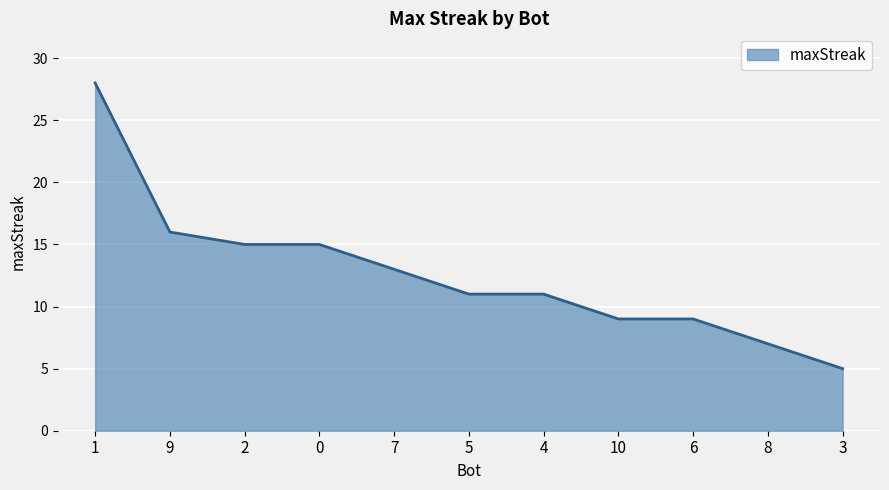

At which category does the chart reach its minimum across all series?

3